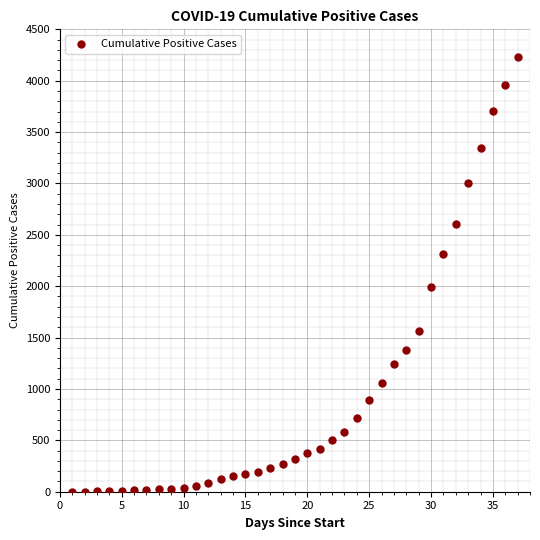

What Y value in the scatter plot is closest to 2115?

1993